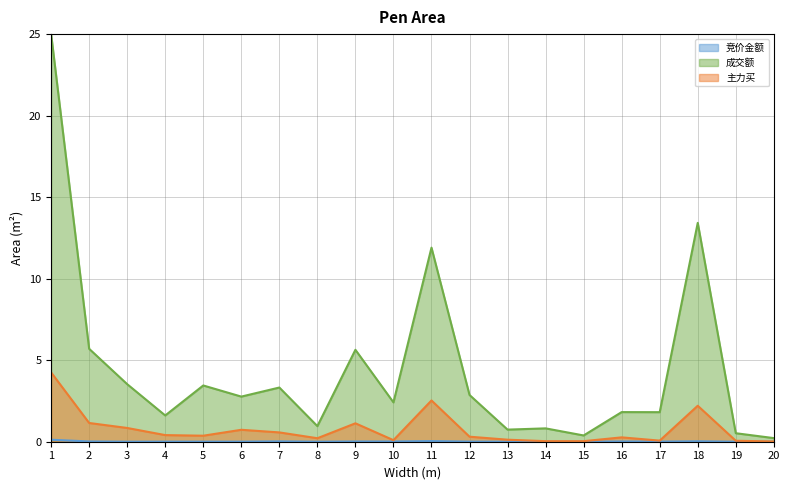

At which category does the chart reach its peak across all series?

1